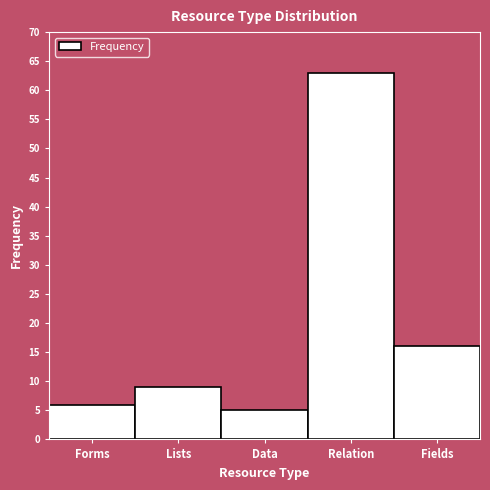

Reading left to right, extract all data points from this chart.

Forms=6	Lists=9	Data=5	Relation=63	Fields=16